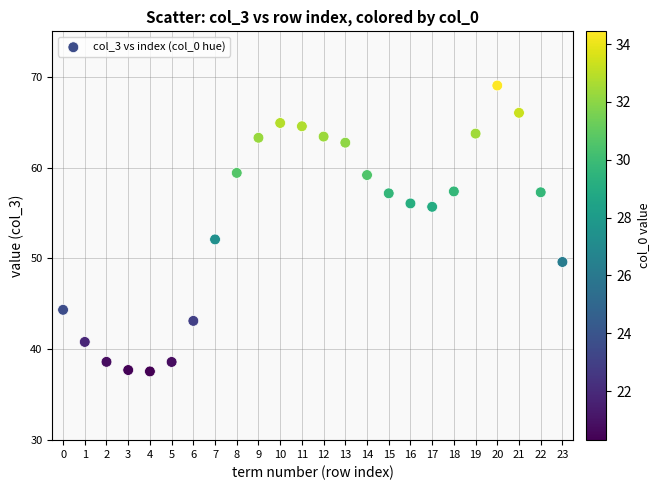

What Y value in the scatter plot is closest to 53?

52.1